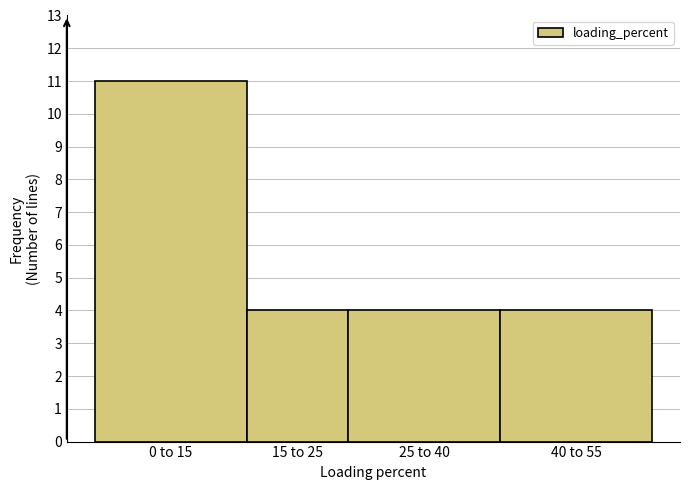

Reading right to left, extract all data points from this chart.

4	4	4	11